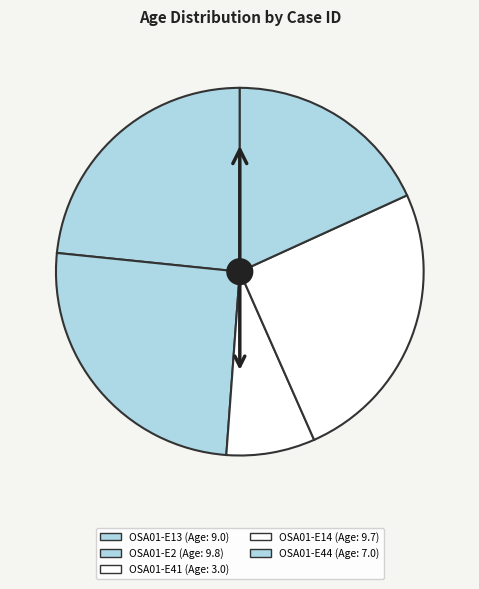

How many slices are in this pie chart?

5